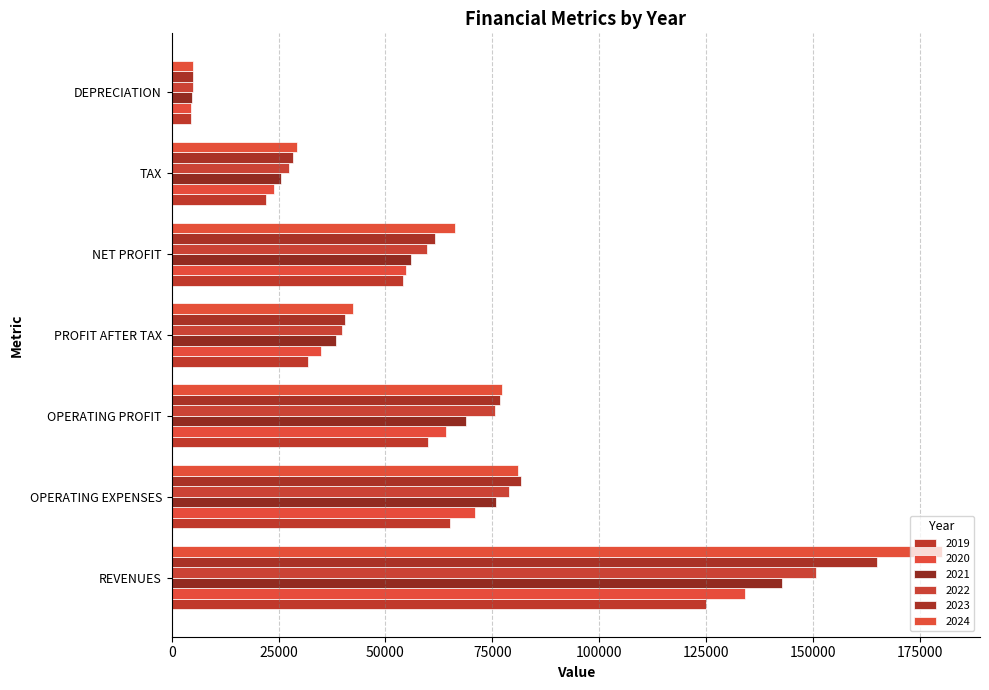

At which label is 2021 closest to 73692?

OPERATING EXPENSES